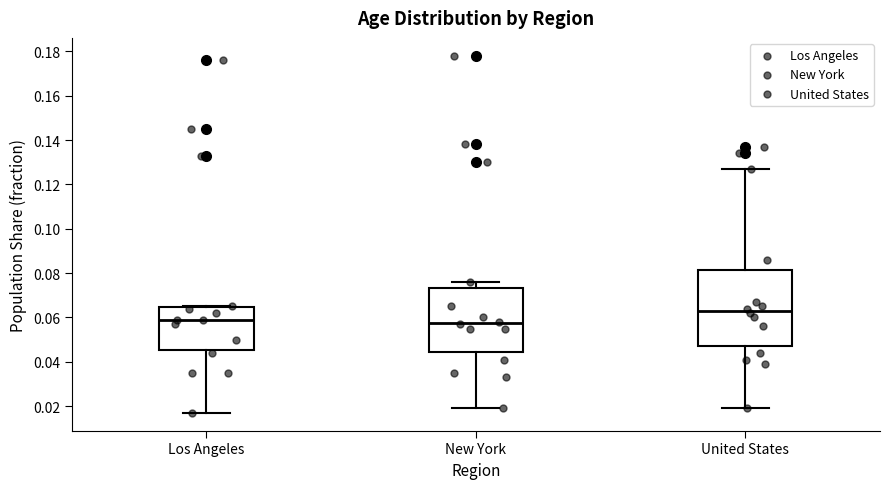

Reading left to right, transcribe this box plot: for each box, give where its median line is, the range the box spans, and where its two whiskers end, as read against the y-axis. The values are not printed on the chart, so give them approximately, as read against the axis.

Los Angeles: median 0.060, box 0.046 to 0.064, whiskers 0.018 to 0.066
New York: median 0.058, box 0.044 to 0.074, whiskers 0.020 to 0.076
United States: median 0.064, box 0.048 to 0.082, whiskers 0.020 to 0.128